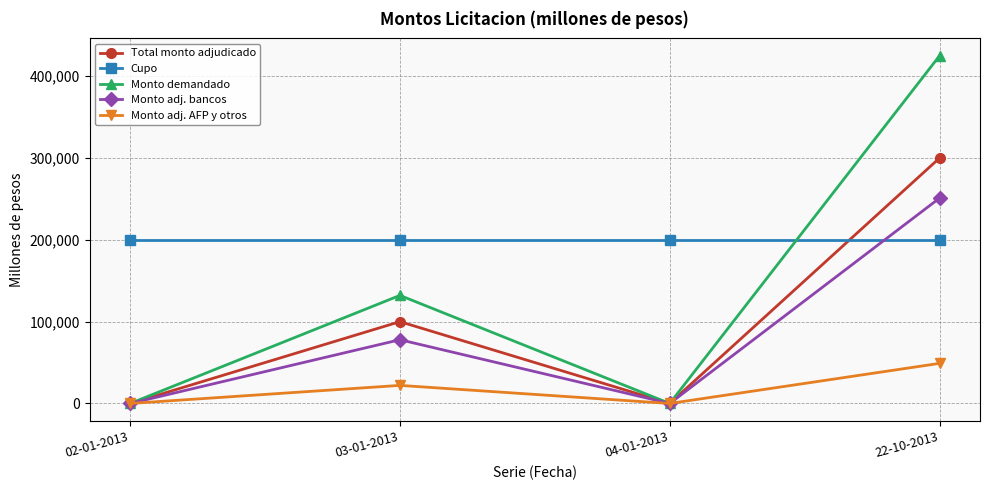

Reading left to right, what are all the values shown in this chart?

Total monto adjudicado: 02-01-2013=0	03-01-2013=100000	04-01-2013=0	22-10-2013=300000
Cupo: 02-01-2013=200000	03-01-2013=200000	04-01-2013=200000	22-10-2013=200000
Monto demandado: 02-01-2013=0	03-01-2013=132090	04-01-2013=0	22-10-2013=425000
Monto adj. bancos: 02-01-2013=0	03-01-2013=77910	04-01-2013=0	22-10-2013=251000
Monto adj. AFP y otros: 02-01-2013=0	03-01-2013=22090	04-01-2013=0	22-10-2013=49000